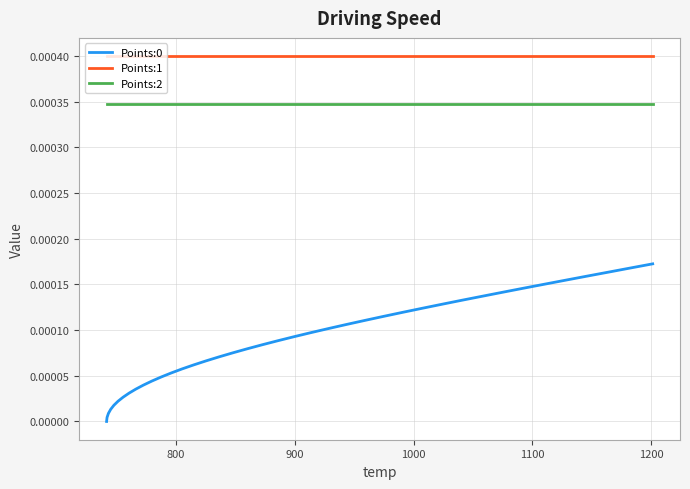

True or false: Points:1 and Points:2 intersect in this chart.

False